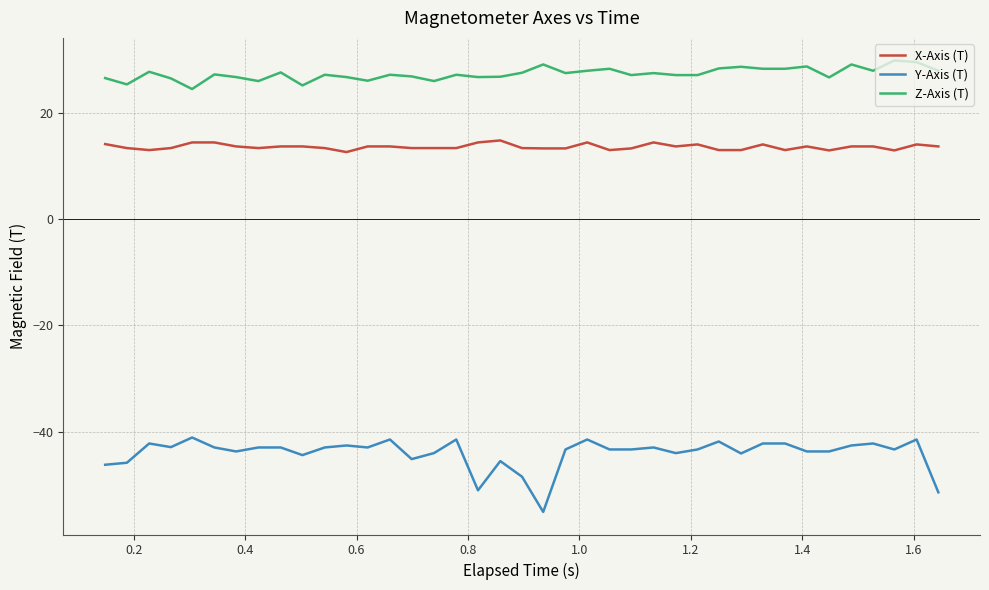

Is this an area chart (filled region under the line)?

No